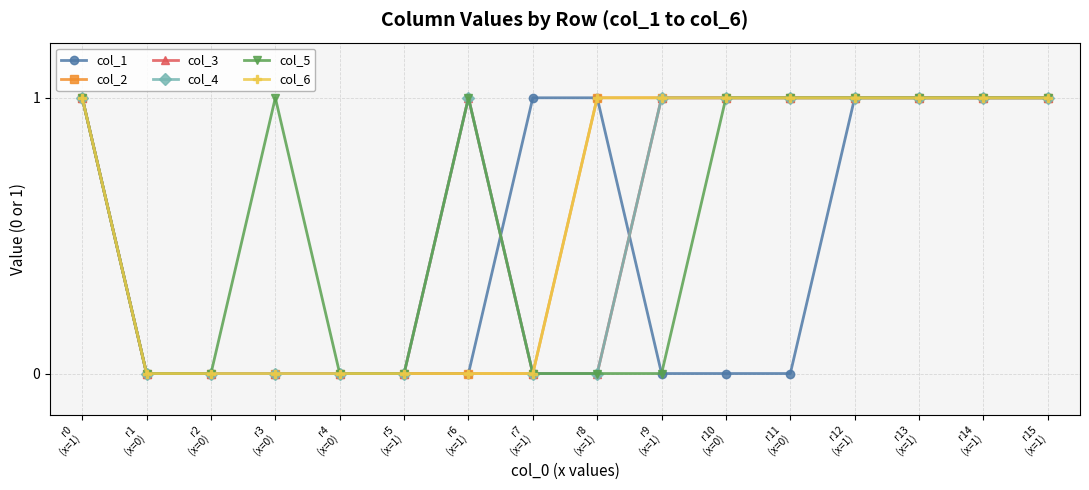

What is the value of the col_6 point at the 16th from the left?

1